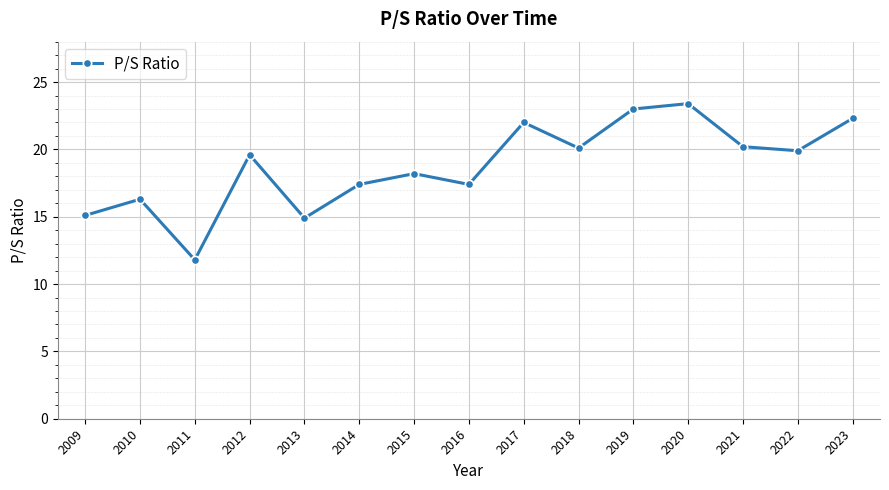

Is this an area chart (filled region under the line)?

No